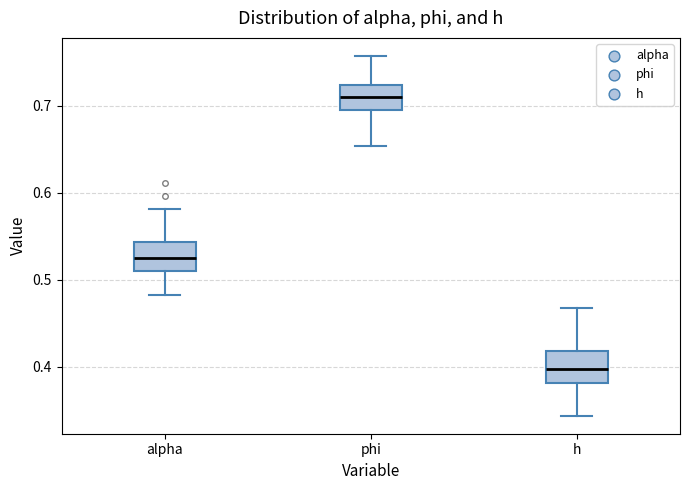

Reading left to right, read every box against the y-axis: the position of its median line, the range the box covers, and the ends of its whiskers. The values are not printed on the chart, so give them approximately, as read against the axis.

alpha: median 0.53, box 0.51 to 0.54, whiskers 0.48 to 0.58
phi: median 0.71, box 0.70 to 0.72, whiskers 0.65 to 0.76
h: median 0.40, box 0.38 to 0.42, whiskers 0.34 to 0.47